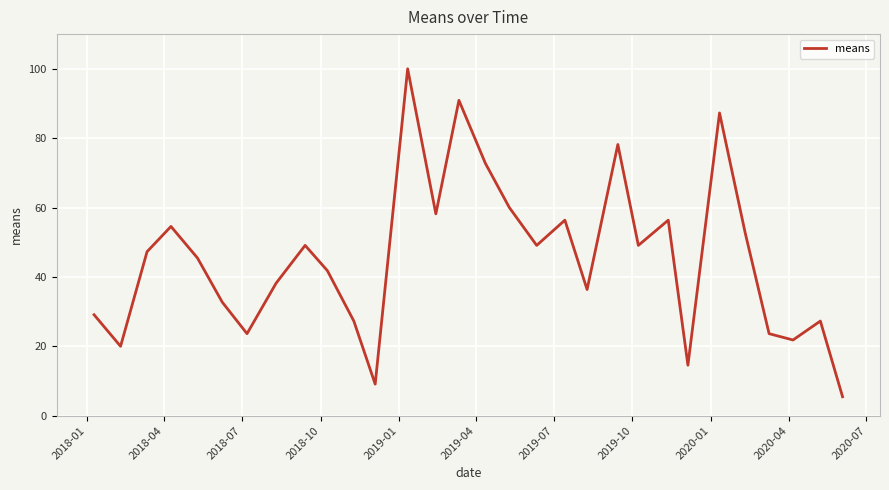

What is the greatest value displayed?

100.0